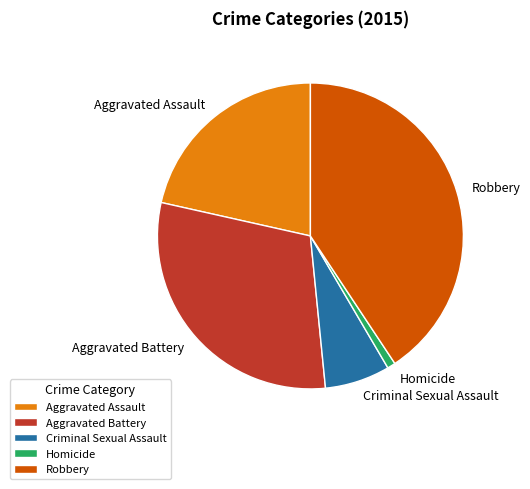

Which slice is the largest?

Robbery